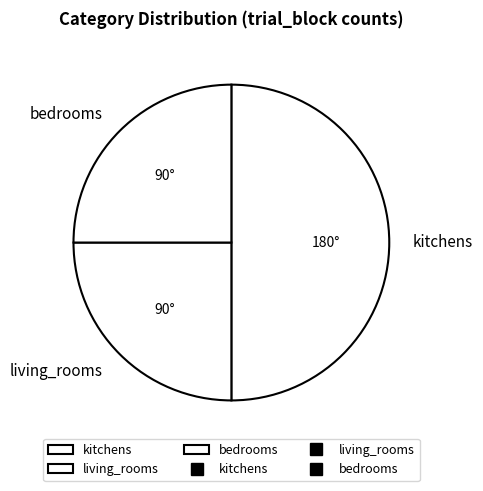

Which has a higher value, kitchens or living_rooms?

kitchens